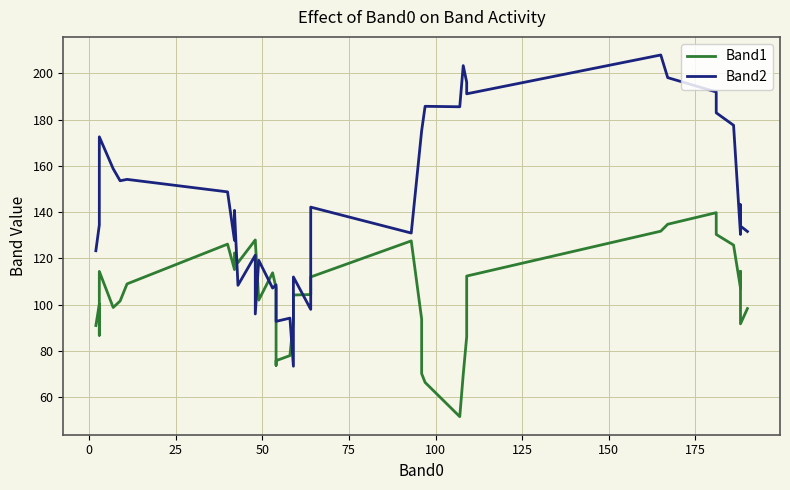

How many lines are shown in the chart?

2